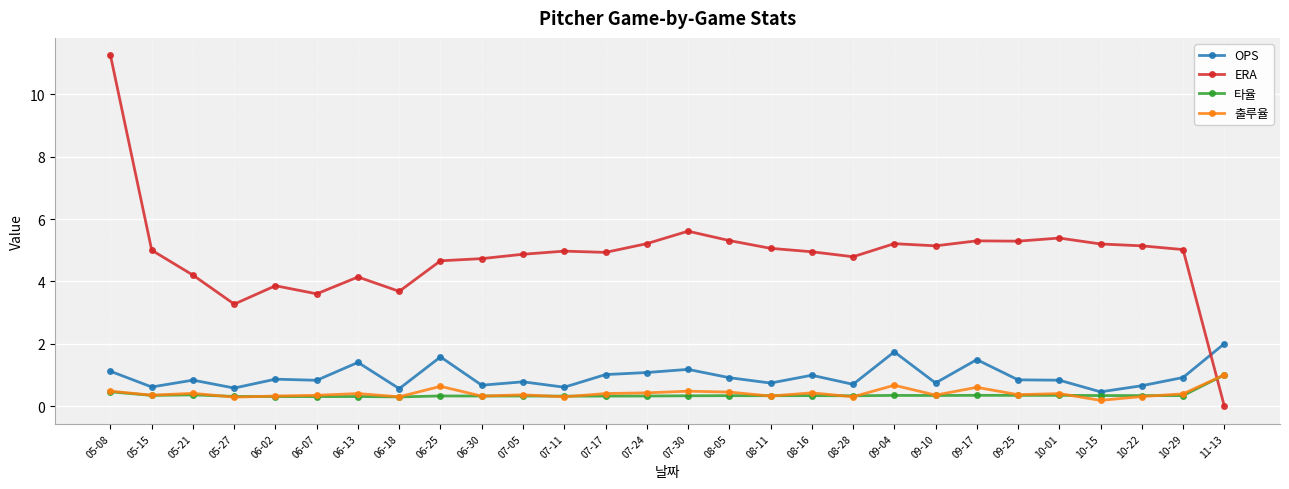

What is the spread (max minus min) of values at 06-18?

3.4